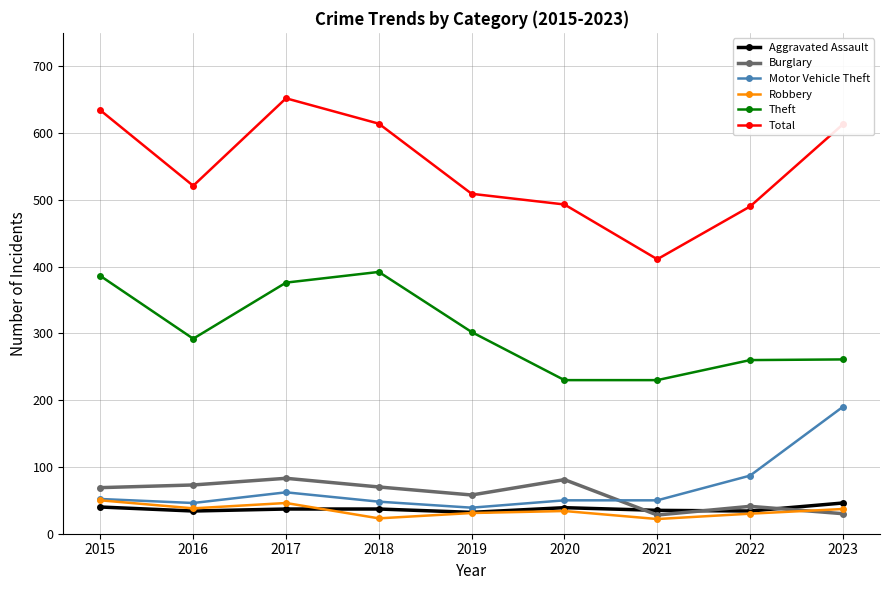

True or false: Burglary and Theft intersect in this chart.

False